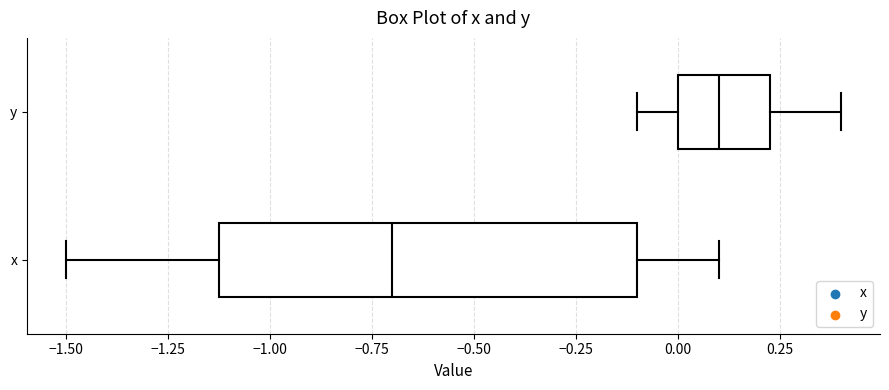

Comparing the boxes themselves (not the whiskers), which one is the widest?

x